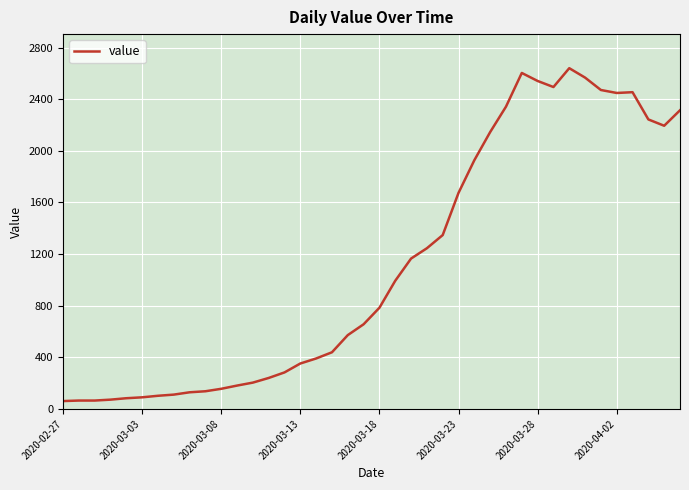

What is the maximum value shown in the chart?

2640